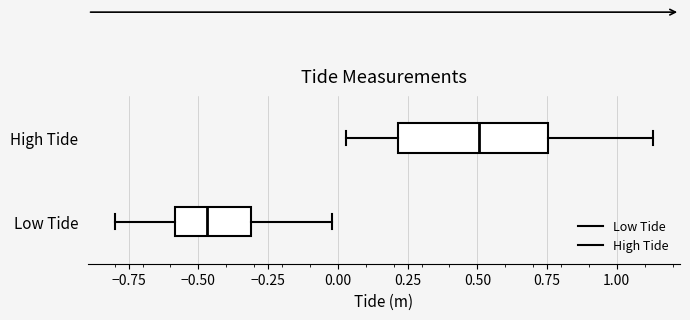

Comparing the boxes themselves (not the whiskers), which one is the widest?

High Tide